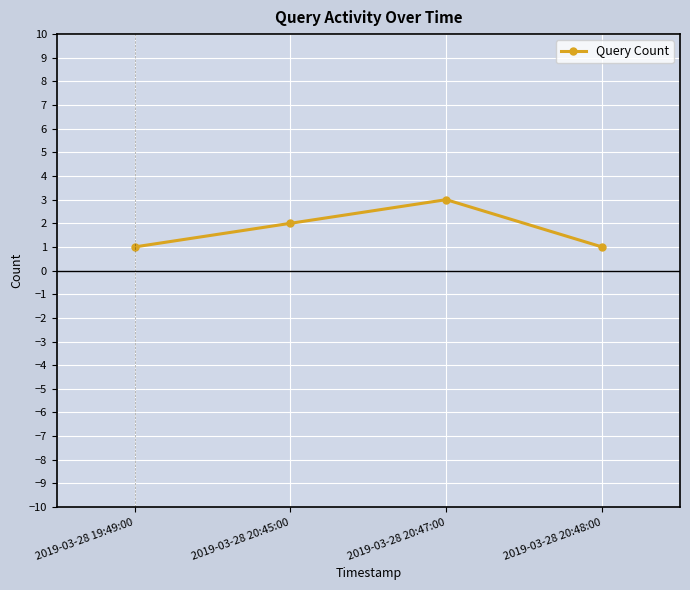

Where is the data nearest to the value 2?

2019-03-28 20:45:00